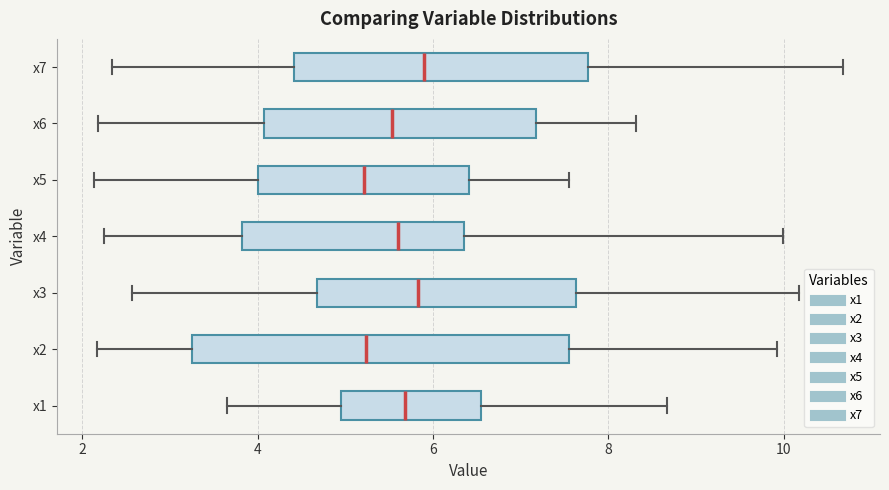

Reading bottom to top, read every box against the x-axis: the position of its median line, the range the box covers, and the ends of its whiskers. The values are not printed on the chart, so give them approximately, as read against the axis.

x1: median 5.6, box 5.0 to 6.6, whiskers 3.6 to 8.6
x2: median 5.2, box 3.2 to 7.6, whiskers 2.2 to 10.0
x3: median 5.8, box 4.6 to 7.6, whiskers 2.6 to 10.2
x4: median 5.6, box 3.8 to 6.4, whiskers 2.2 to 10.0
x5: median 5.2, box 4.0 to 6.4, whiskers 2.2 to 7.6
x6: median 5.6, box 4.0 to 7.2, whiskers 2.2 to 8.4
x7: median 5.8, box 4.4 to 7.8, whiskers 2.4 to 10.6